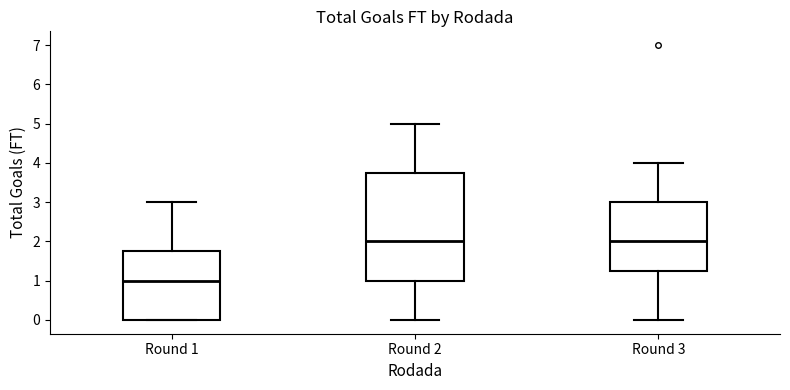

Reading left to right, transcribe this box plot: for each box, give where its median line is, the range the box spans, and where its two whiskers end, as read against the y-axis. The values are not printed on the chart, so give them approximately, as read against the axis.

Round 1: median 1.0, box 0.0 to 1.8, whiskers 0.0 to 3.0
Round 2: median 2.0, box 1.0 to 3.8, whiskers 0.0 to 5.0
Round 3: median 2.0, box 1.3 to 3.0, whiskers 0.0 to 4.0